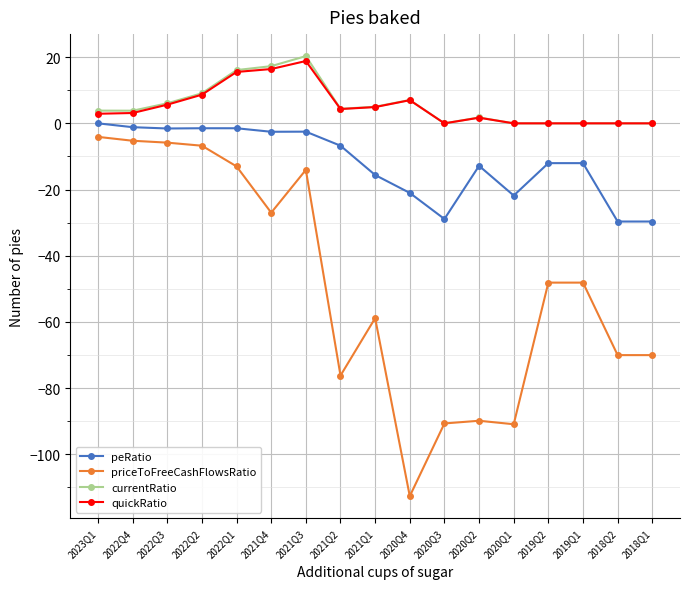

What is the total value across all series at 2019Q2?

-60.1